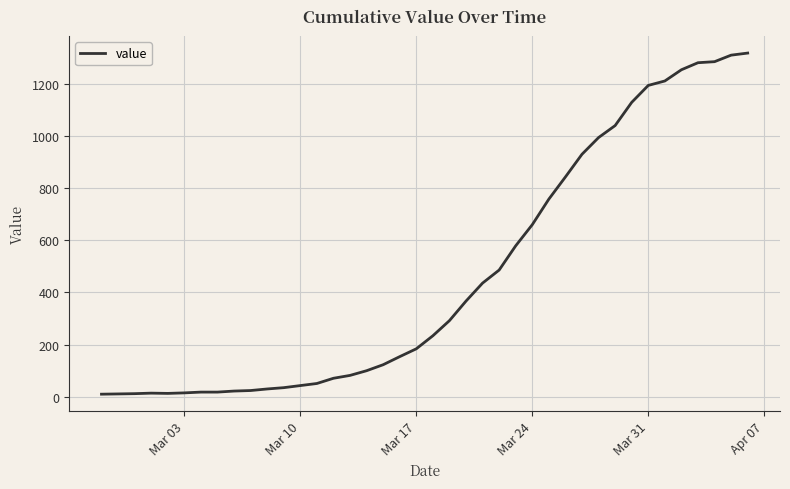

What is the maximum value shown in the chart?

1318